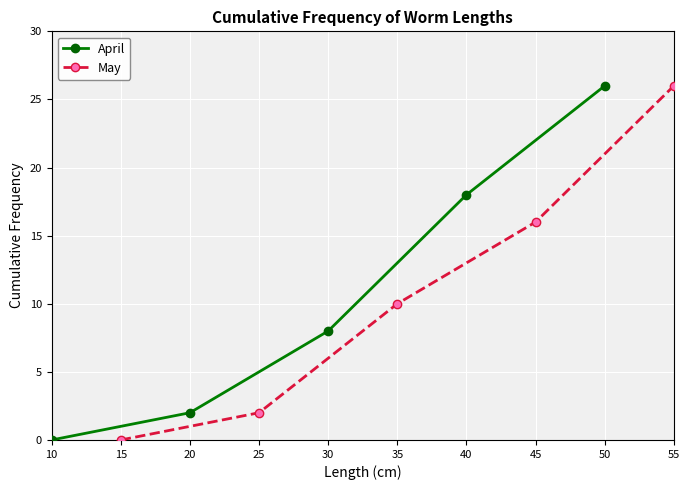

List the labels in order of April value, largest first.

50, 40, 30, 20, 10